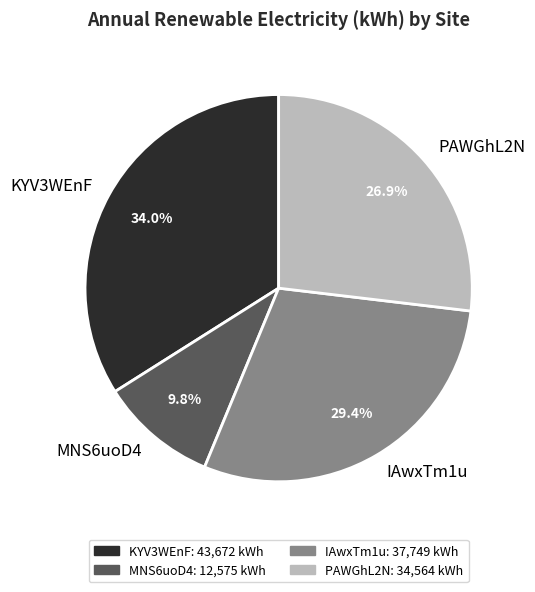

Rank the categories by value from lowest to highest.

MNS6uoD4, PAWGhL2N, IAwxTm1u, KYV3WEnF